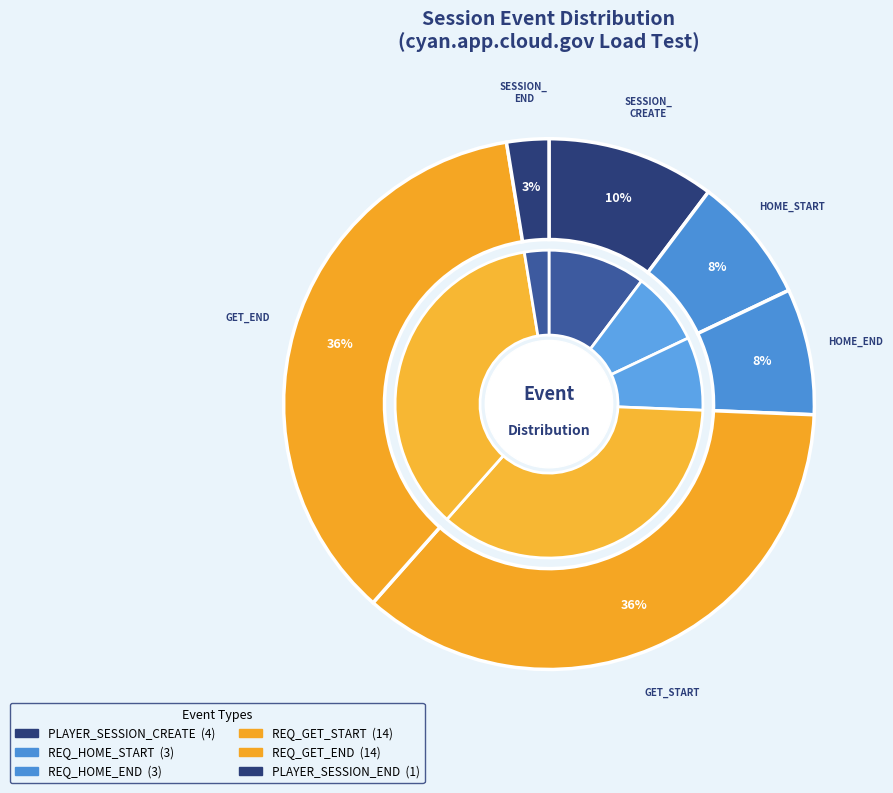

True or false: REQ_HOME_START accounts for 1% of the total.

False